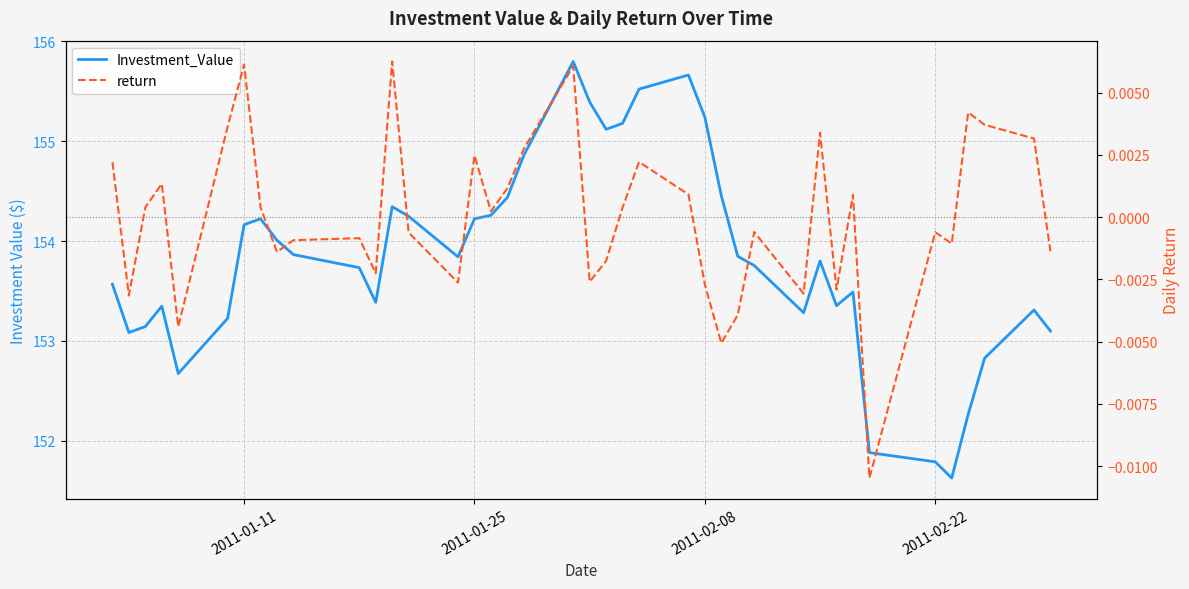

What are all the series names shown in the legend?

Investment_Value, return